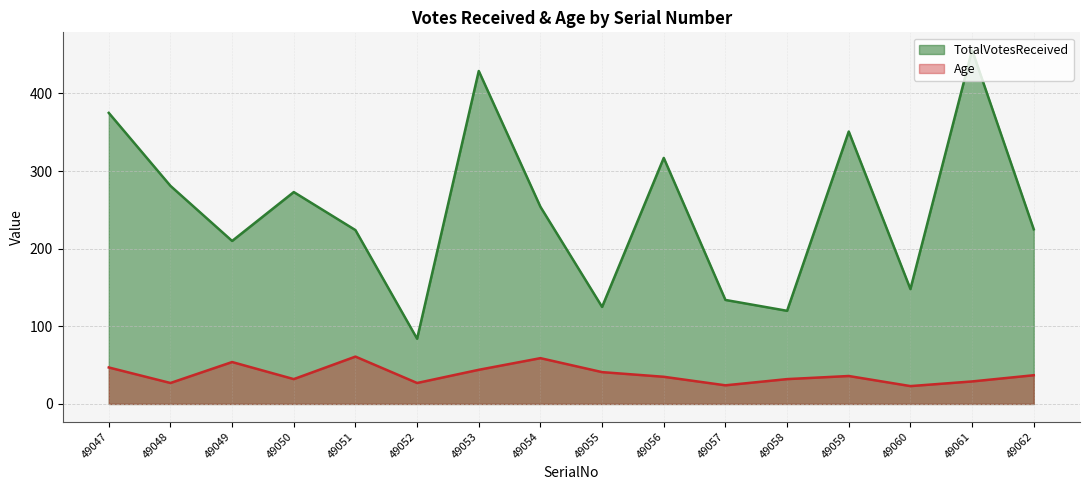

True or false: Age has a value of 47 at 49047.

True